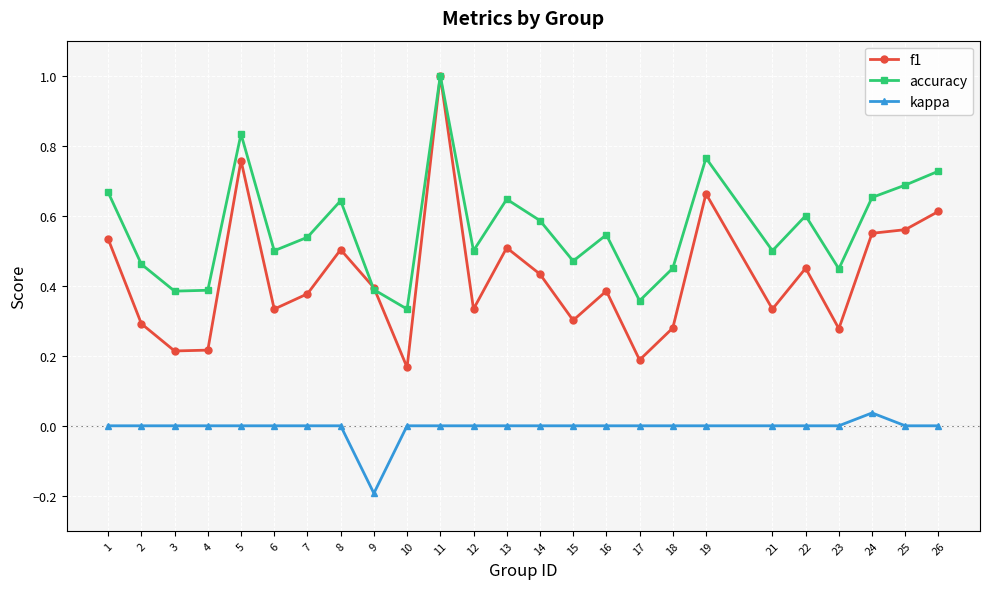

Which series has the largest range (max minus min)?

f1